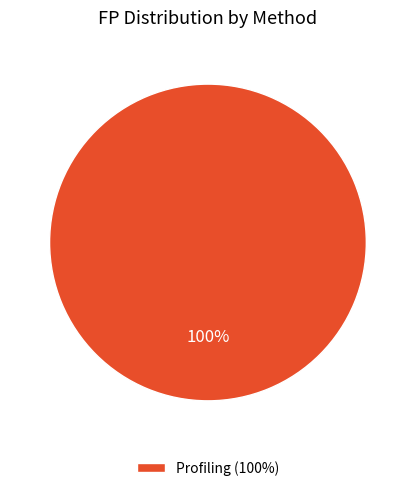

Rank the categories by value from lowest to highest.

Profiling (100%)